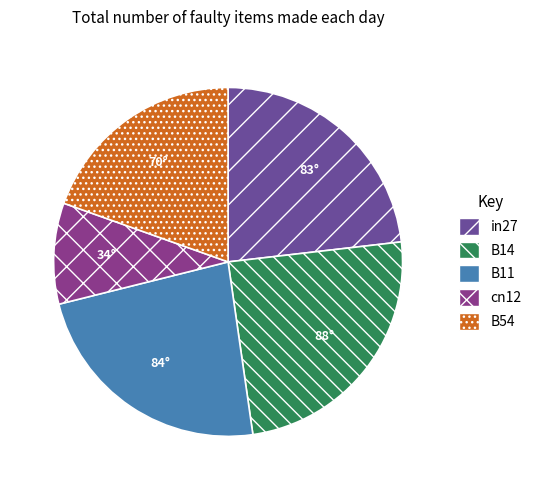

What percentage do cn12 and in27 together represent?

32.5%